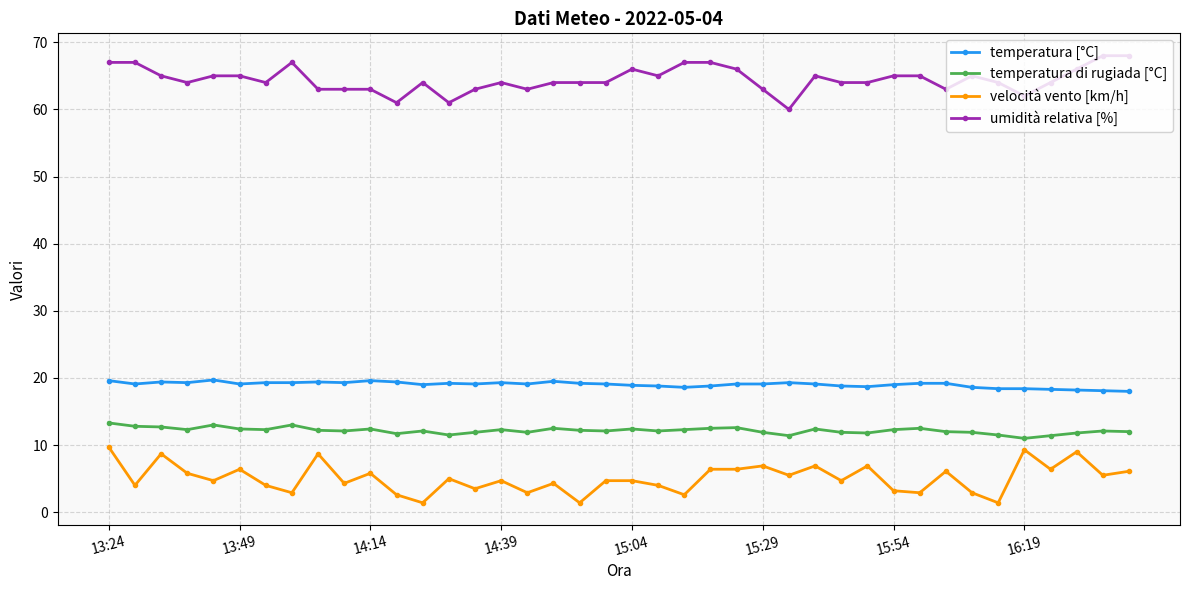

Count the number of categories in the chart.

40